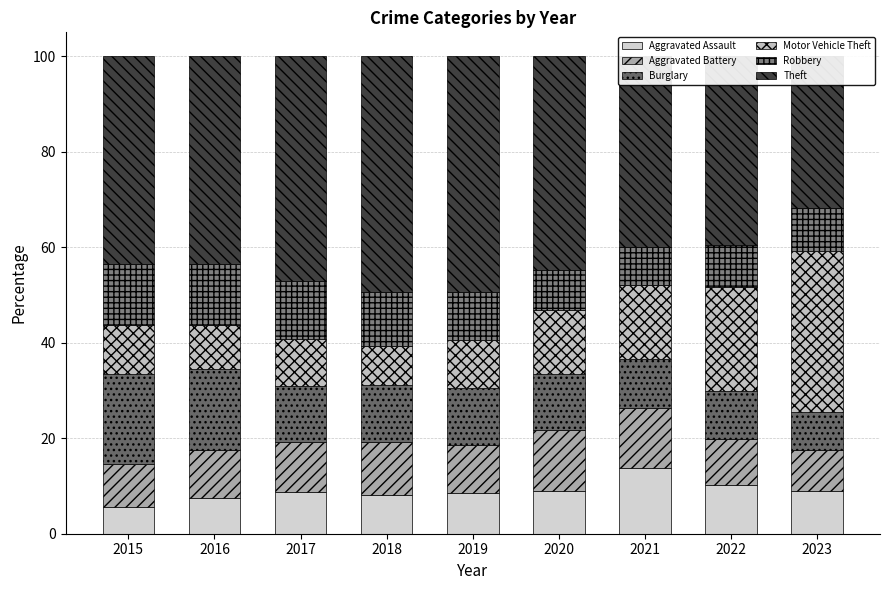

Reading left to right, extract all data points from this chart.

Aggravated Assault: 2015=5.6	2016=7.6	2017=8.7	2018=8.1	2019=8.4	2020=9.0	2021=13.7	2022=10.2	2023=8.9
Aggravated Battery: 2015=8.9	2016=10.0	2017=10.5	2018=11.2	2019=10.2	2020=12.7	2021=12.6	2022=9.6	2023=8.5
Burglary: 2015=19.0	2016=17.0	2017=11.7	2018=11.8	2019=11.8	2020=11.8	2021=10.2	2022=10.1	2023=8.0
Motor Vehicle Theft: 2015=10.3	2016=9.1	2017=9.9	2018=8.3	2019=10.0	2020=13.5	2021=15.5	2022=21.9	2023=33.8
Robbery: 2015=12.8	2016=12.8	2017=12.3	2018=11.2	2019=10.1	2020=8.2	2021=8.1	2022=8.7	2023=9.0
Theft: 2015=43.4	2016=43.6	2017=47.0	2018=49.4	2019=49.4	2020=44.9	2021=39.9	2022=39.5	2023=31.8